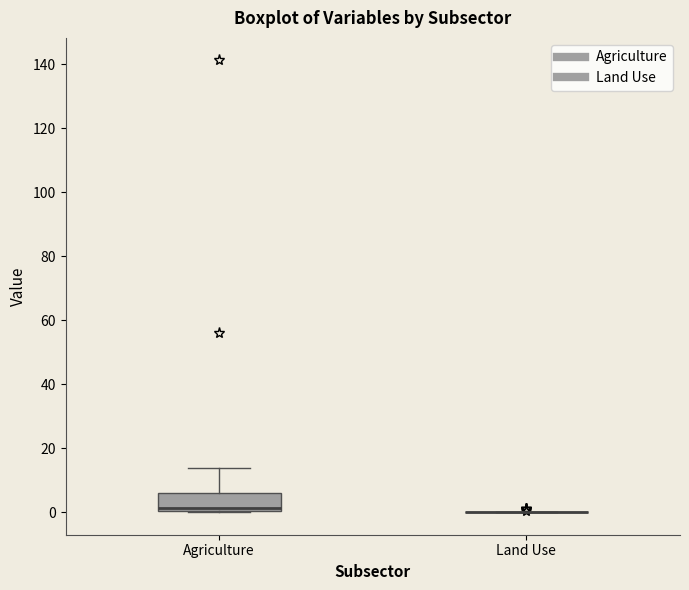

Which box is the tallest, from its lower edge to its upper edge?

Agriculture